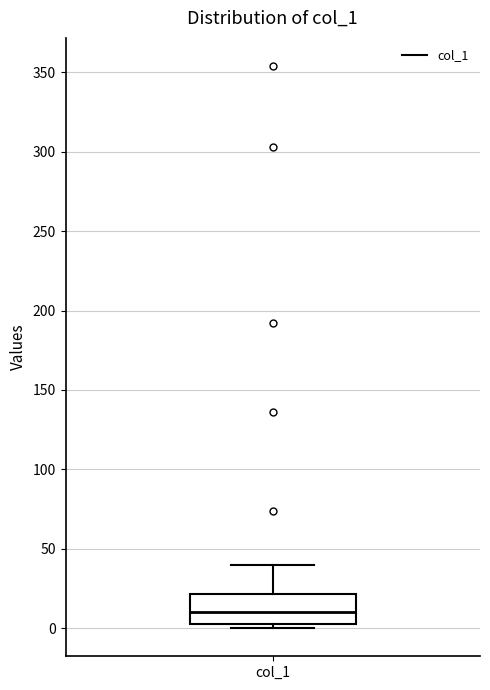

Transcribe this box plot: give where the median line is, the range the box spans, and where the two whiskers end, as read against the y-axis. The values are not printed on the chart, so give them approximately, as read against the axis.

median 10, box 0 to 20, whiskers 0 (just below the box's lower edge) to 40